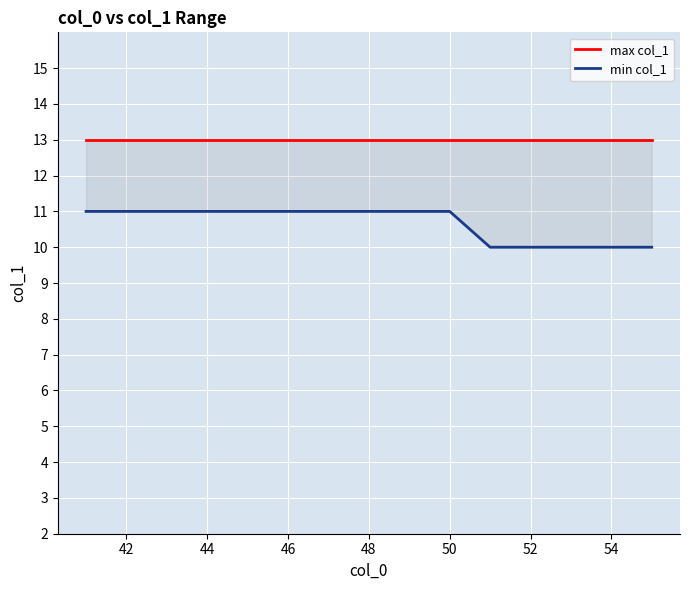

True or false: max col_1 has more than 1 points higher than both neighbors.

False